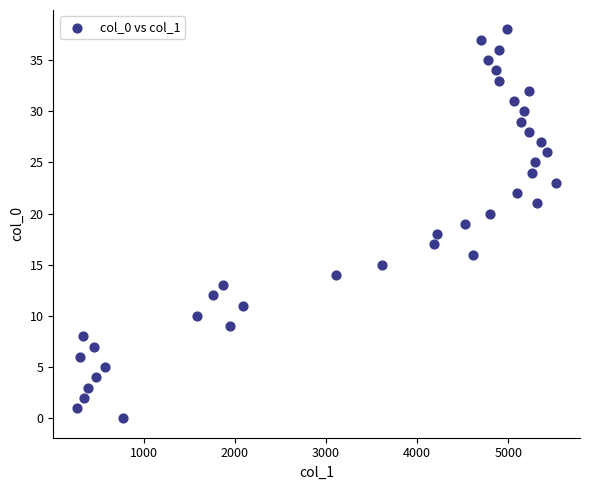

What is the range of Y values (max minus min)?

38